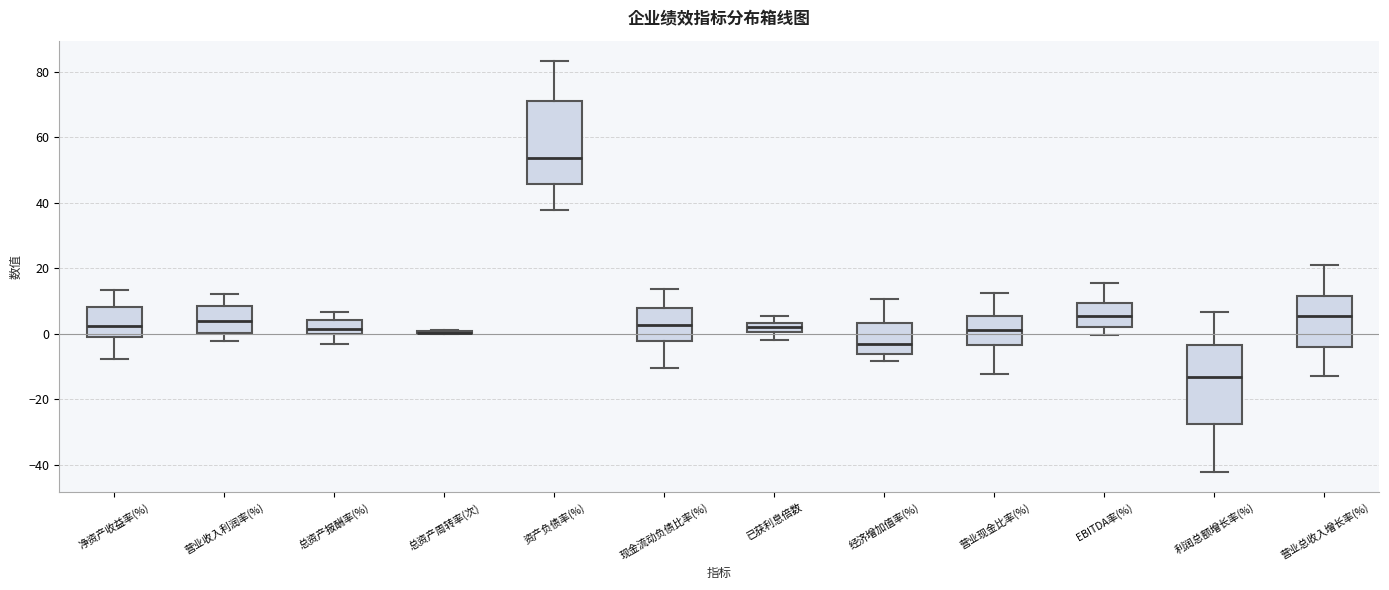

Where does the upper whisker of the box for 经济增加值率(%) end on the y-axis? The values are not printed on the chart, so give them approximately, as read against the axis.

10